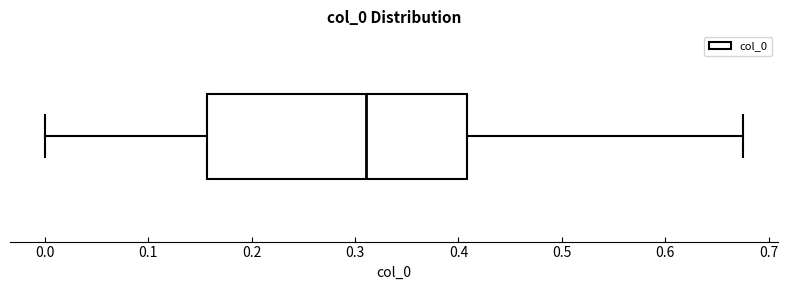

Transcribe this box plot: give where the median line is, the range the box spans, and where the two whiskers end, as read against the x-axis. The values are not printed on the chart, so give them approximately, as read against the axis.

median 0.31, box 0.16 to 0.41, whiskers 0.00 to 0.68